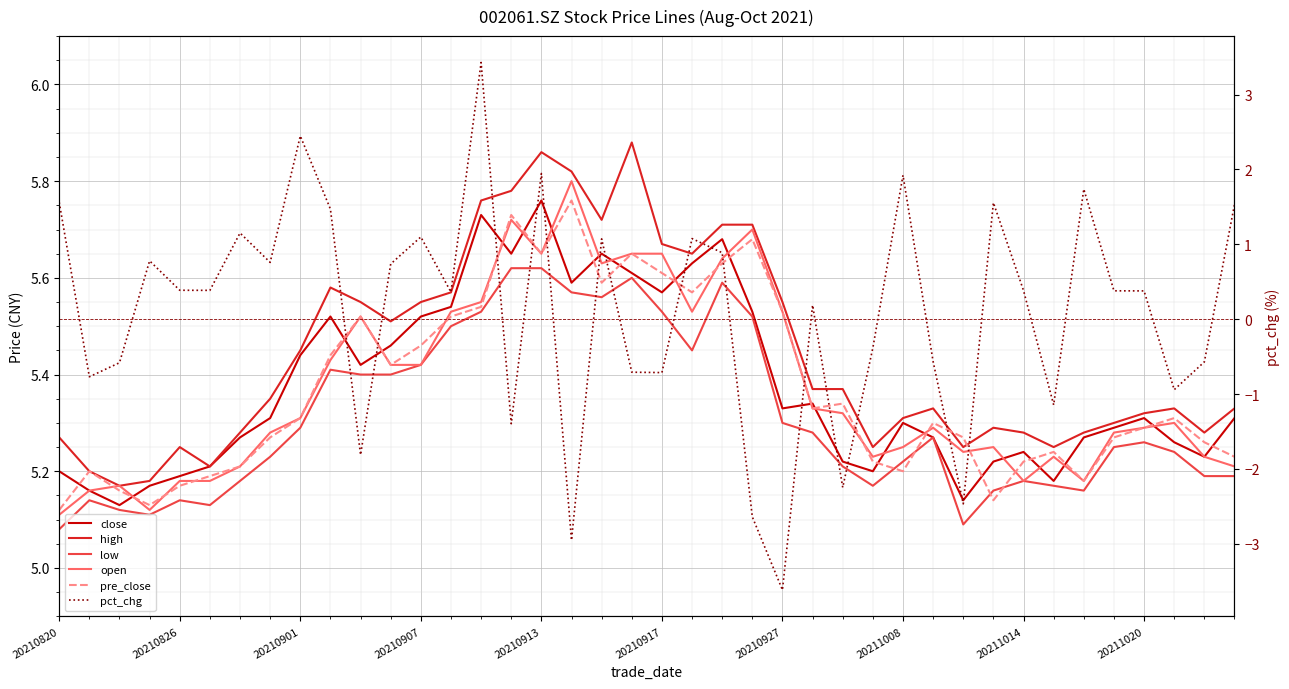

True or false: low and open cross at least once.

False